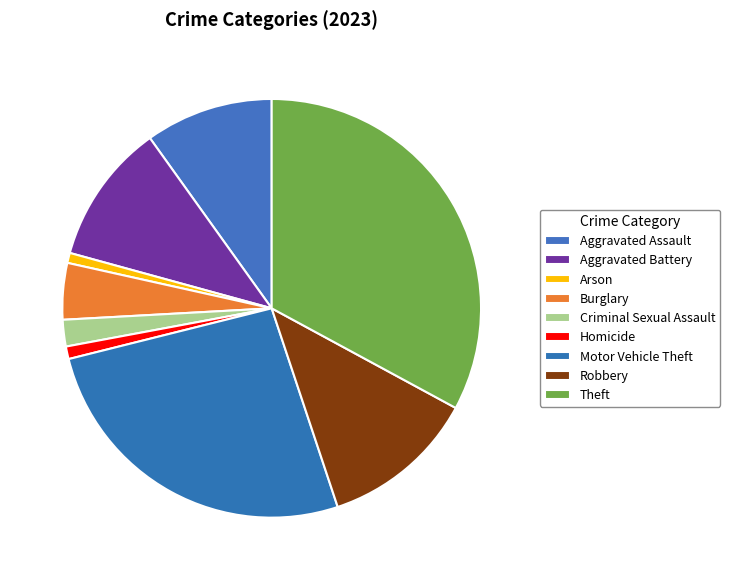

How many segments does this pie chart have?

9